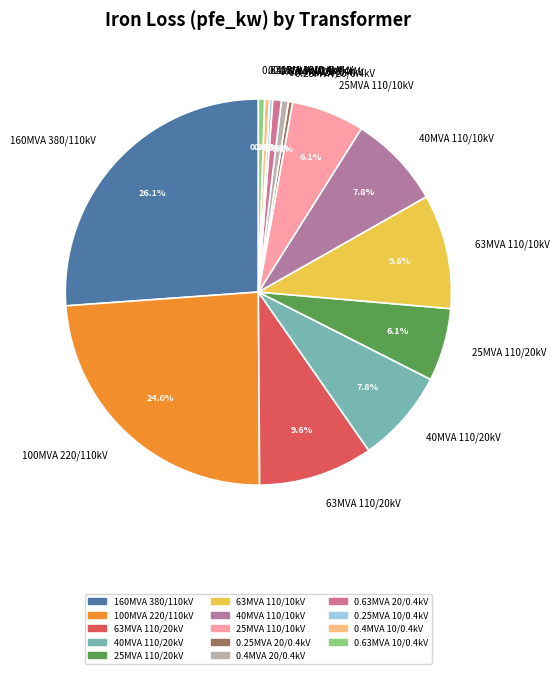

Combined, do 25MVA 110/20kV and 0.63MVA 20/0.4kV account for over 50%?

No